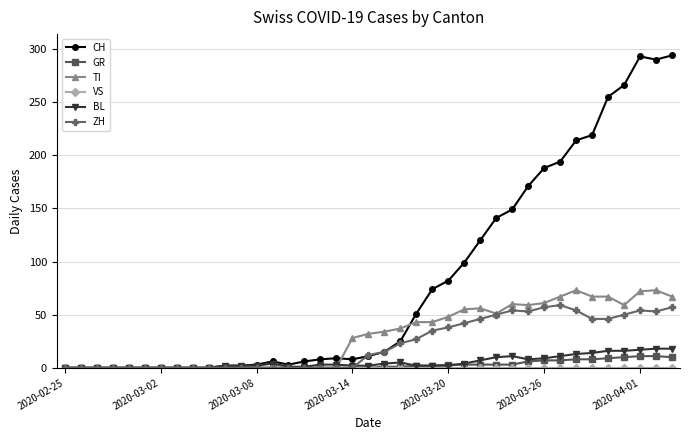

What is the highest value of the ZH series?

59